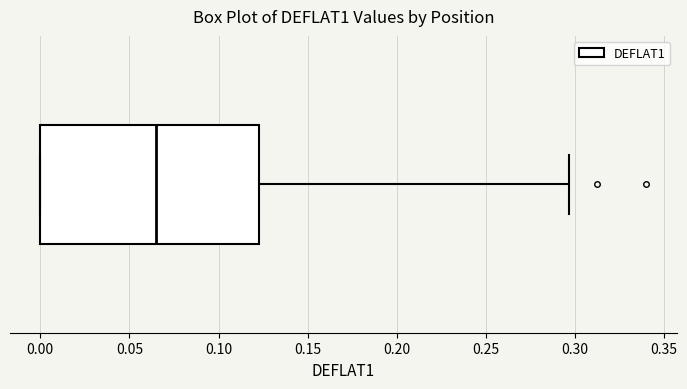

Where does the right whisker of the box end on the x-axis? The values are not printed on the chart, so give them approximately, as read against the axis.

0.295